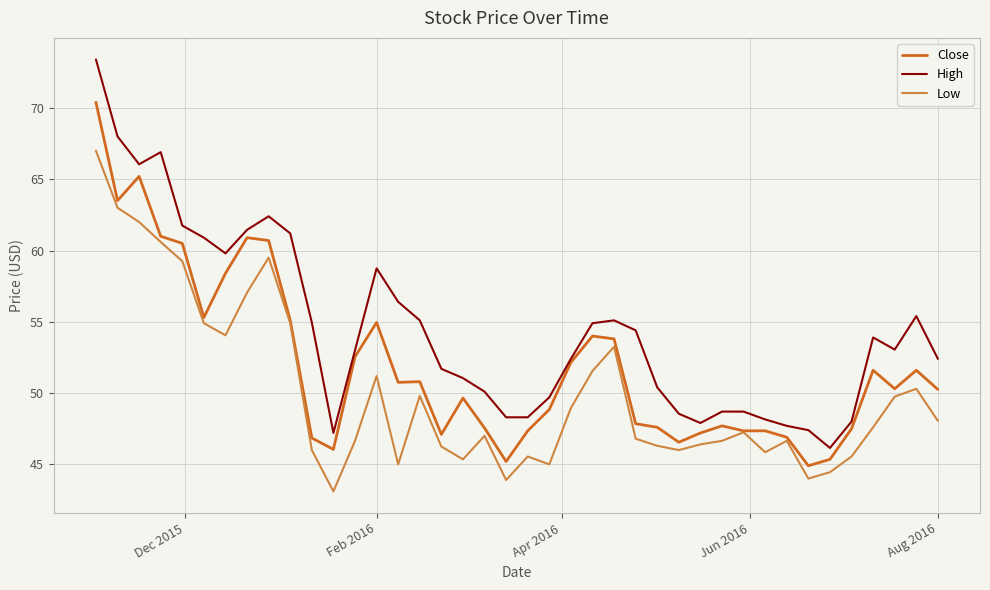

What is the highest value of the High series?

73.4